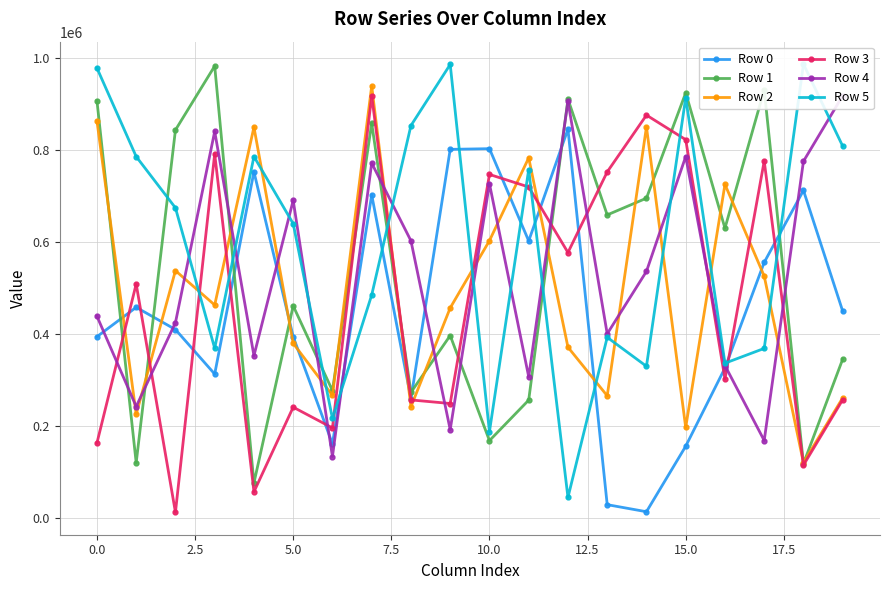

How many lines are shown in the chart?

6